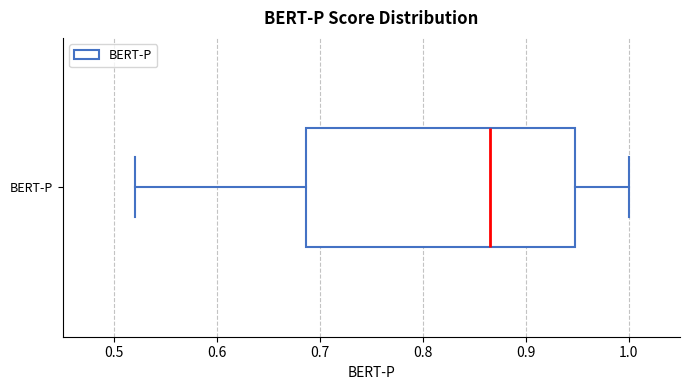

Transcribe this box plot: give where the median line is, the range the box spans, and where the two whiskers end, as read against the x-axis. The values are not printed on the chart, so give them approximately, as read against the axis.

median 0.86, box 0.69 to 0.95, whiskers 0.52 to 1.00